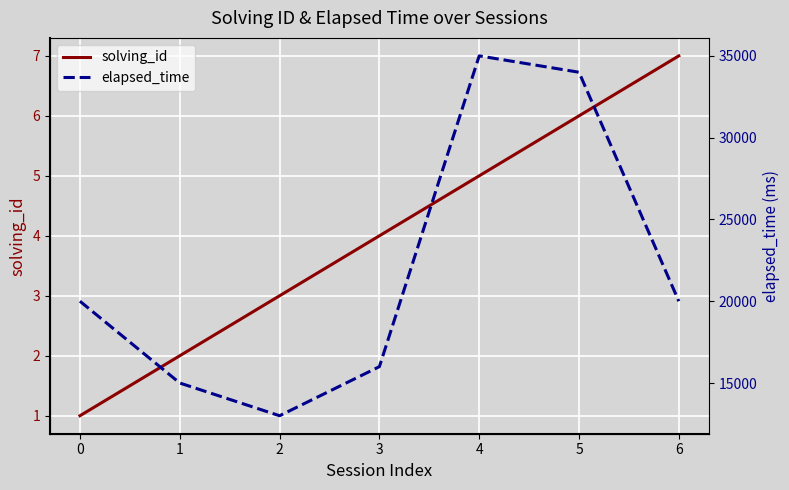

The value of elapsed_time at 5 is 34000. True or false?

True